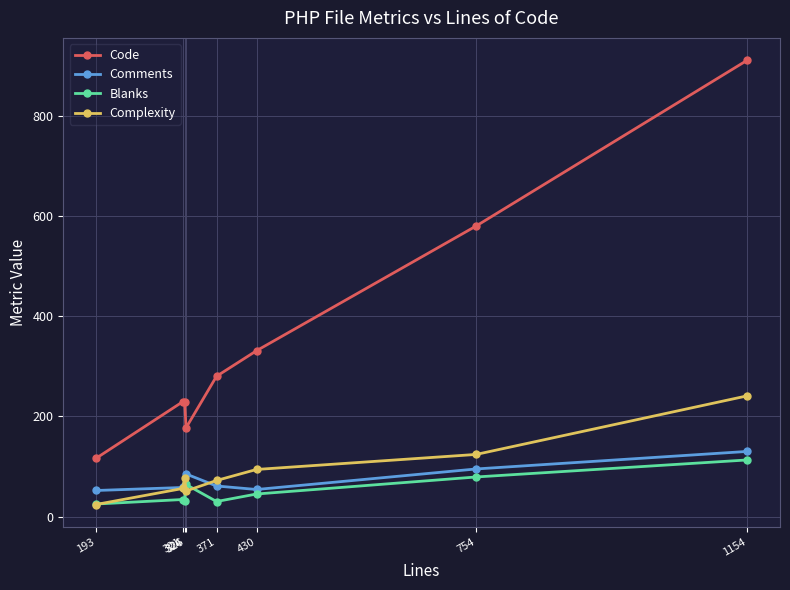

True or false: Complexity has more than 0 interior local peaks.

True